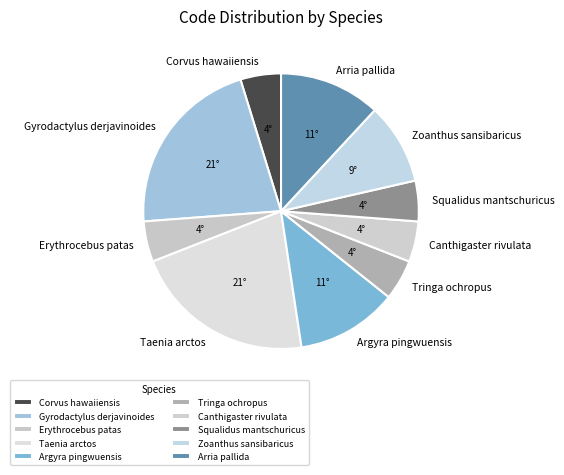

True or false: Taenia arctos accounts for 21% of the total.

True